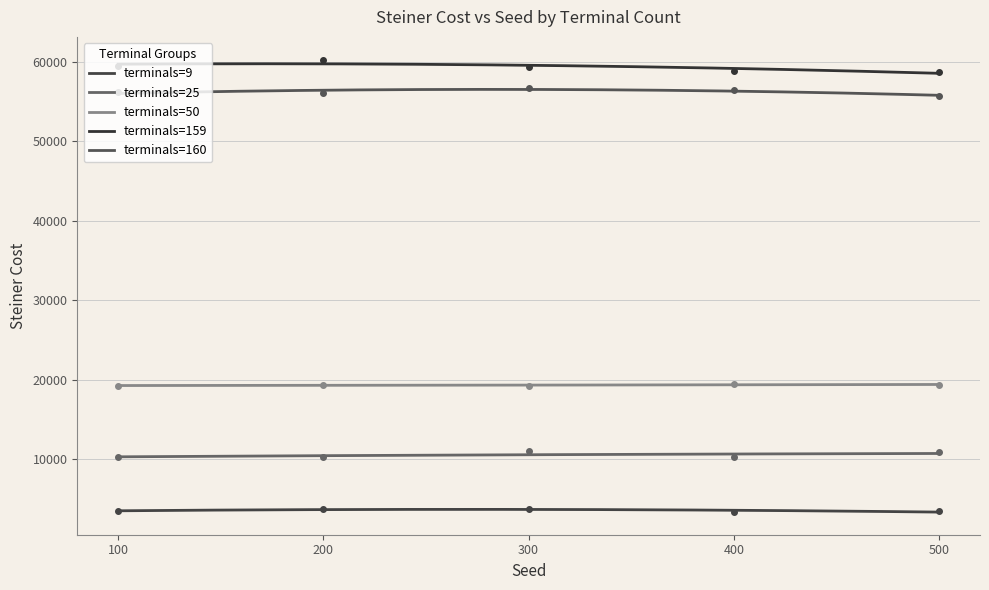

Is the value of terminals=50 at 200 greater than the value of terminals=9 at 400?

Yes